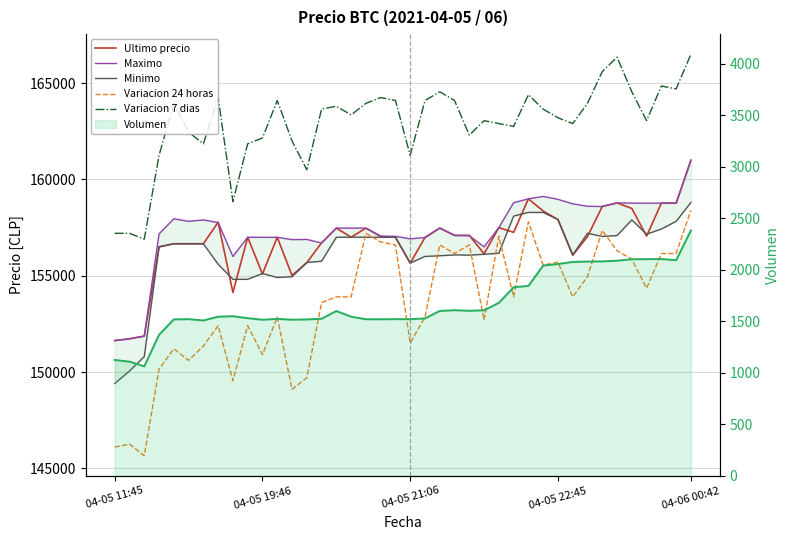

How many data points does each series have?

40